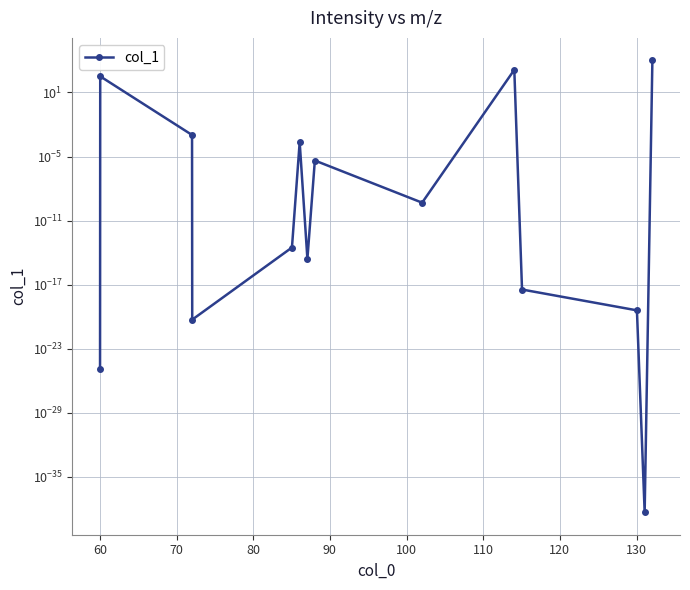

What is the average value?

833.0